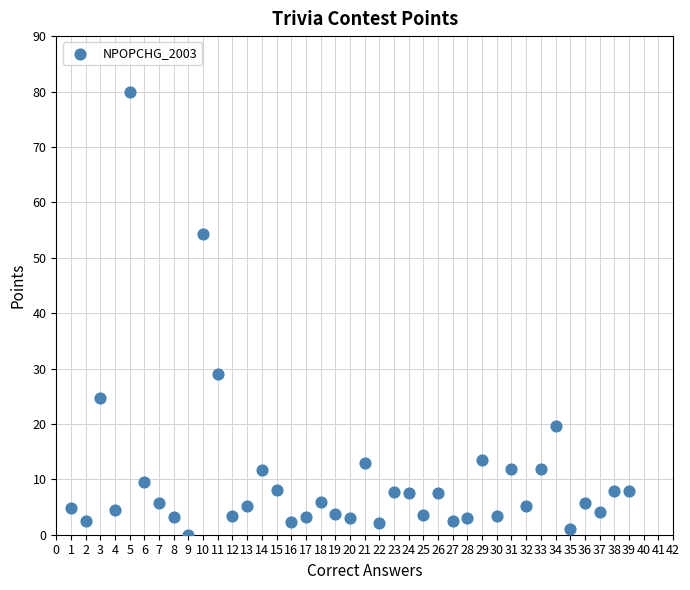

What Y value in the scatter plot is closest to 40?

28.9